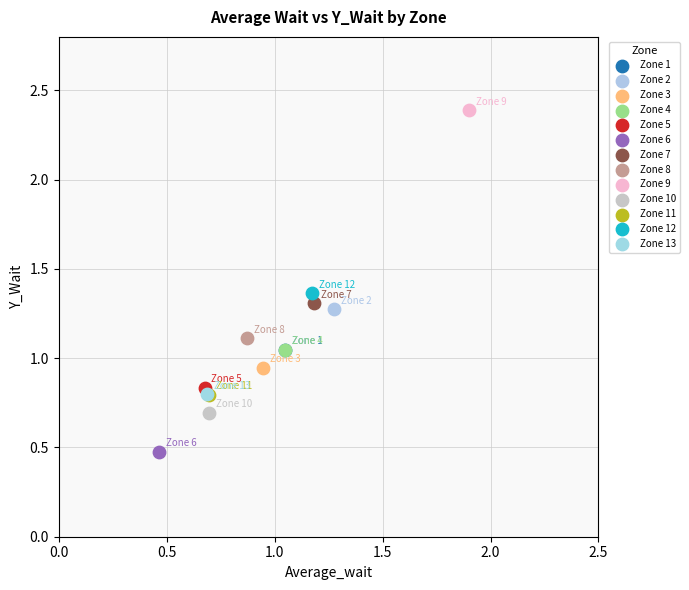

What are all the series names shown in the legend?

Zone 1, Zone 2, Zone 3, Zone 4, Zone 5, Zone 6, Zone 7, Zone 8, Zone 9, Zone 10, Zone 11, Zone 12, Zone 13